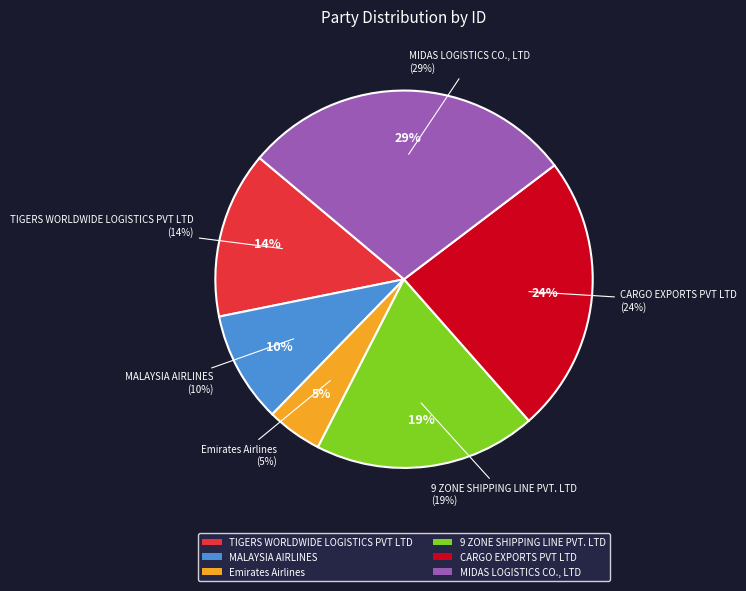

The CARGO EXPORTS PVT LTD slice represents 17% of the pie. True or false?

False